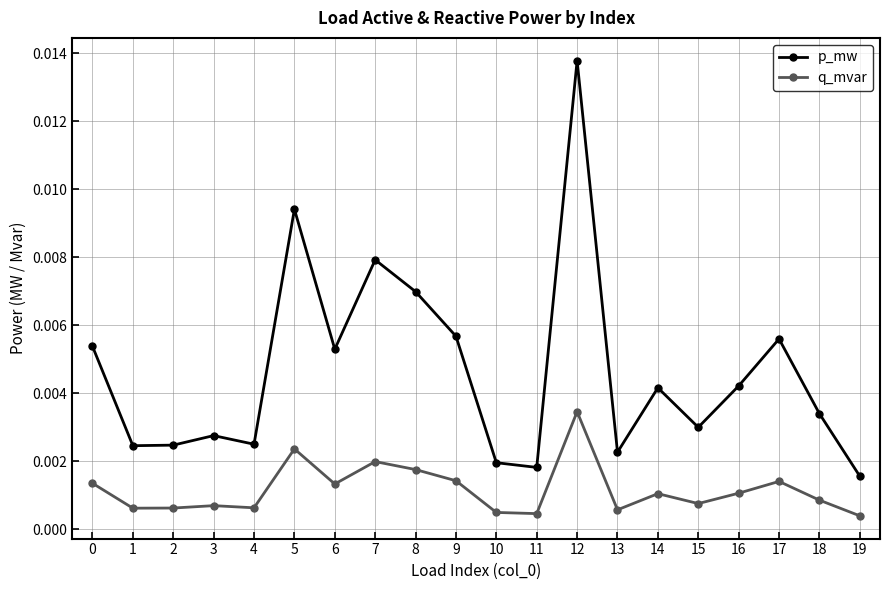

How many lines are shown in the chart?

2